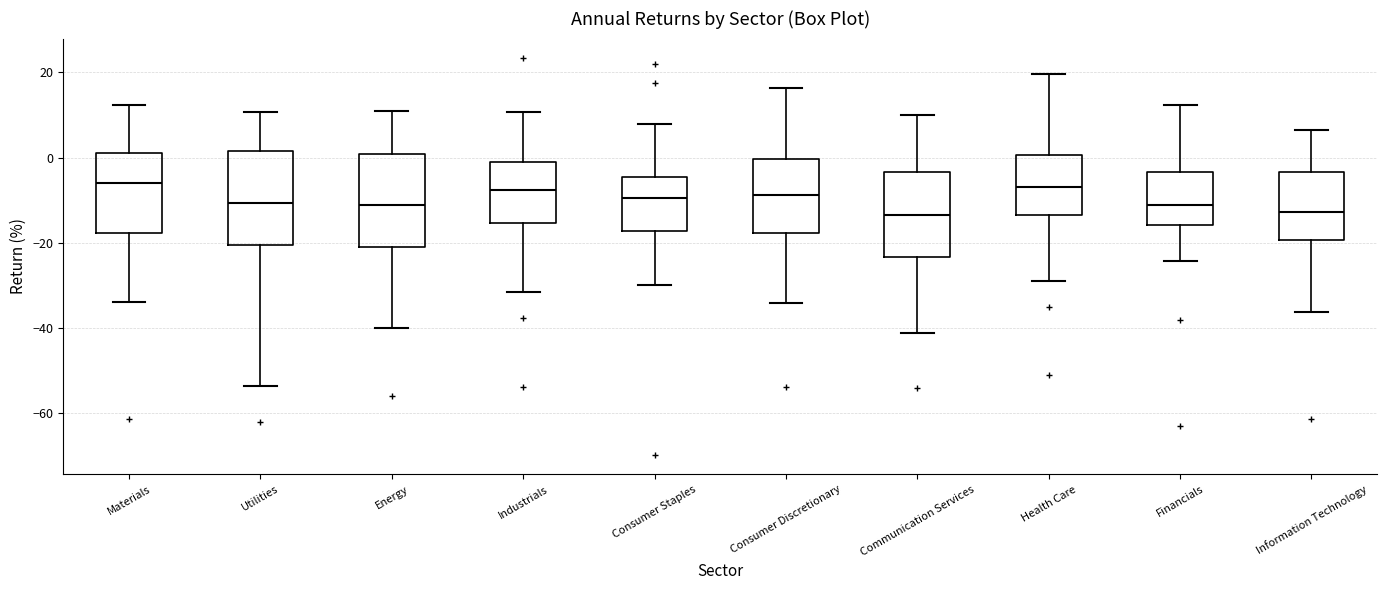

Where does the lower whisker of the box for Industrials end on the y-axis? The values are not printed on the chart, so give them approximately, as read against the axis.

-32